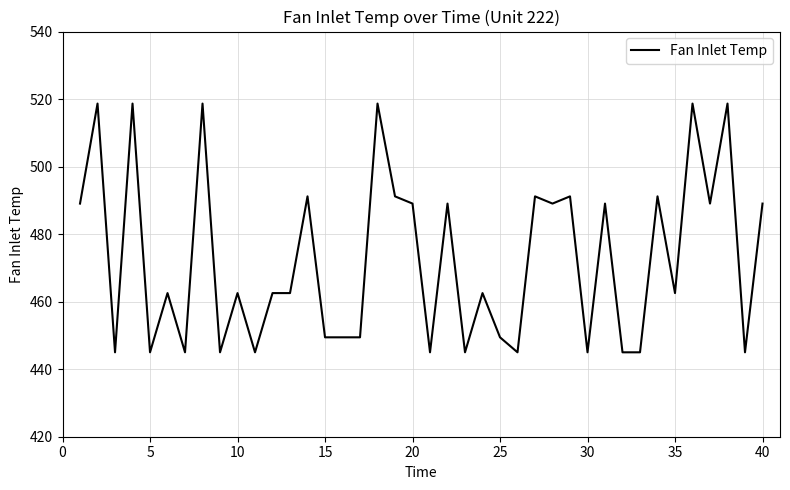

Reading left to right, extract all data points from this chart.

489.1	518.7	445.0	518.7	445.0	462.5	445.0	518.7	445.0	462.5	445.0	462.5	462.5	491.2	449.4	449.4	449.4	518.7	491.2	489.1	445.0	489.1	445.0	462.5	449.4	445.0	491.2	489.1	491.2	445.0	489.1	445.0	445.0	491.2	462.5	518.7	489.1	518.7	445.0	489.1